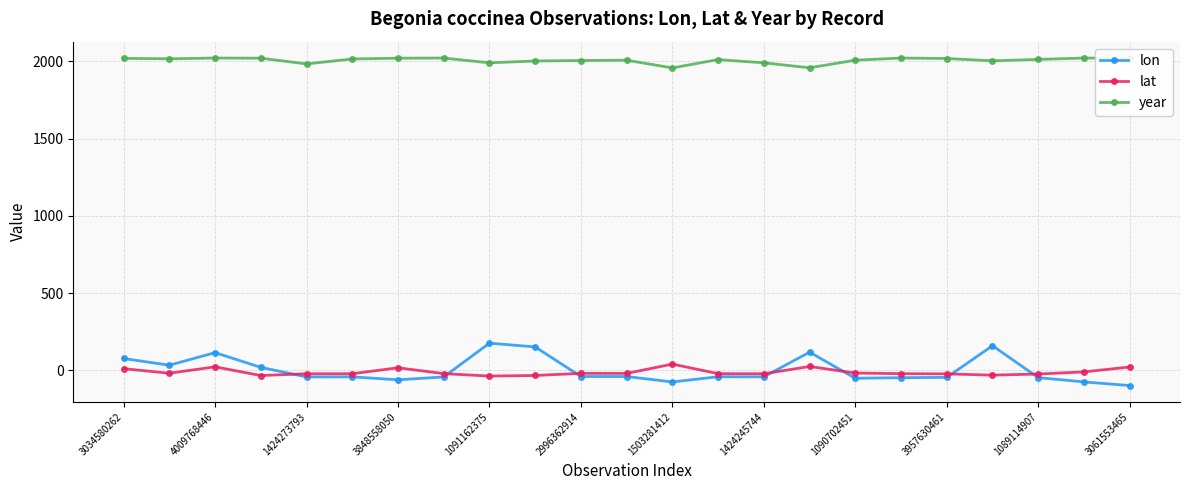

What is the maximum value for year?

2022.0